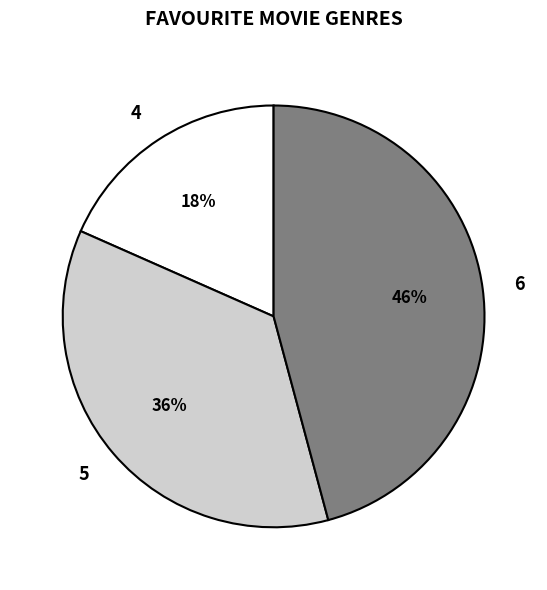

Is there any slice that represents more than half of the pie?

No